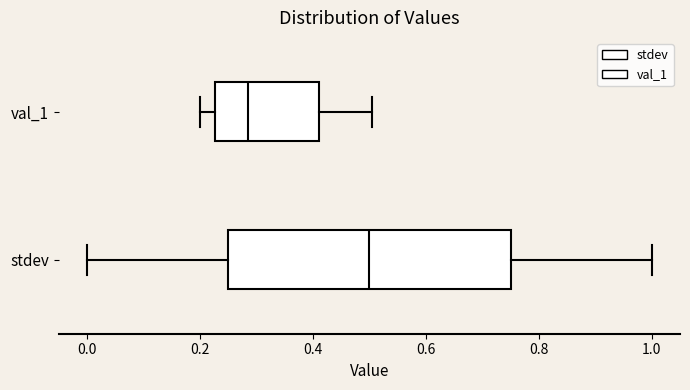

Reading bottom to top, read every box against the x-axis: the position of its median line, the range the box covers, and the ends of its whiskers. The values are not printed on the chart, so give them approximately, as read against the axis.

stdev: median 0.50, box 0.26 to 0.76, whiskers 0.00 to 1.00
val_1: median 0.28, box 0.22 to 0.42, whiskers 0.20 to 0.50